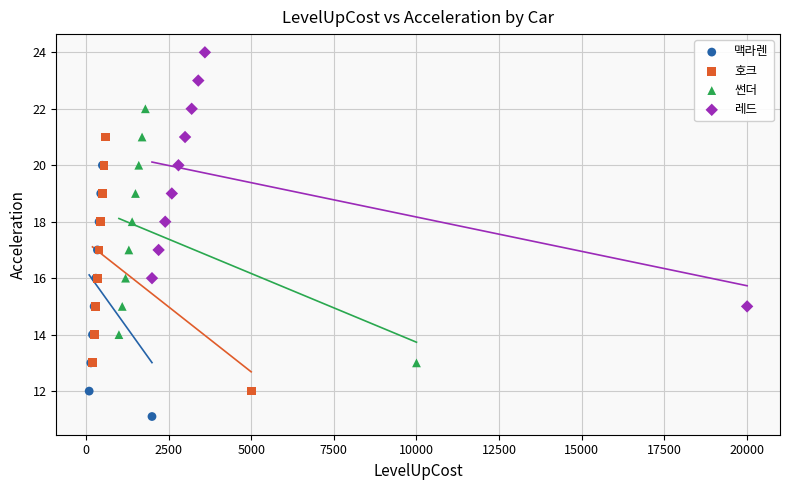

Which series contains the highest Y value?

레드